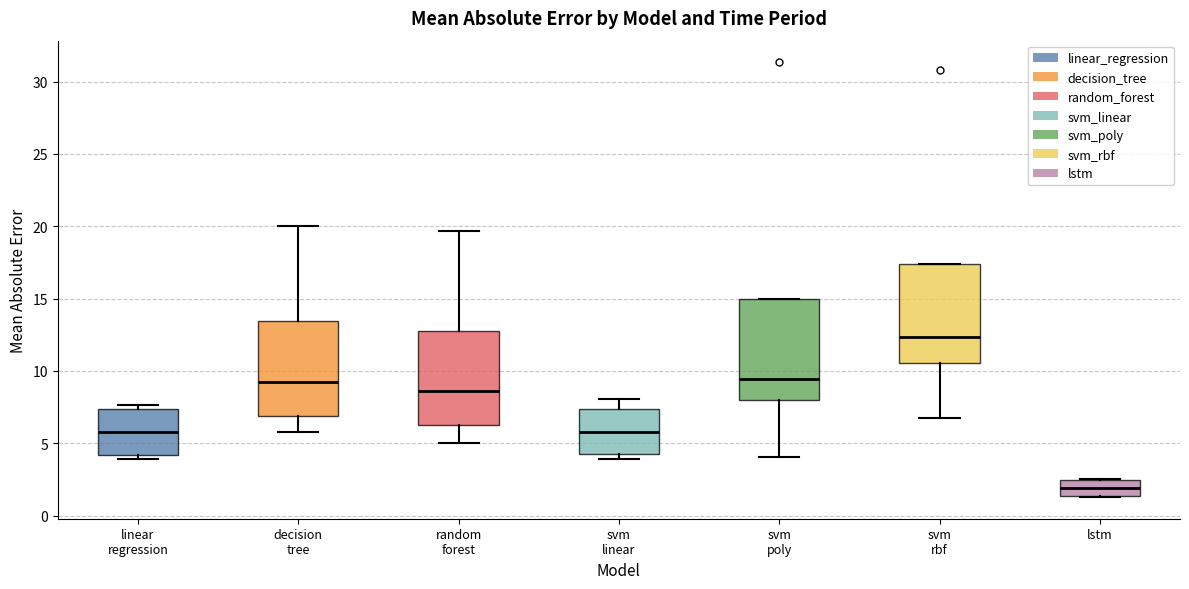

Which box's median line is the lowest?

lstm